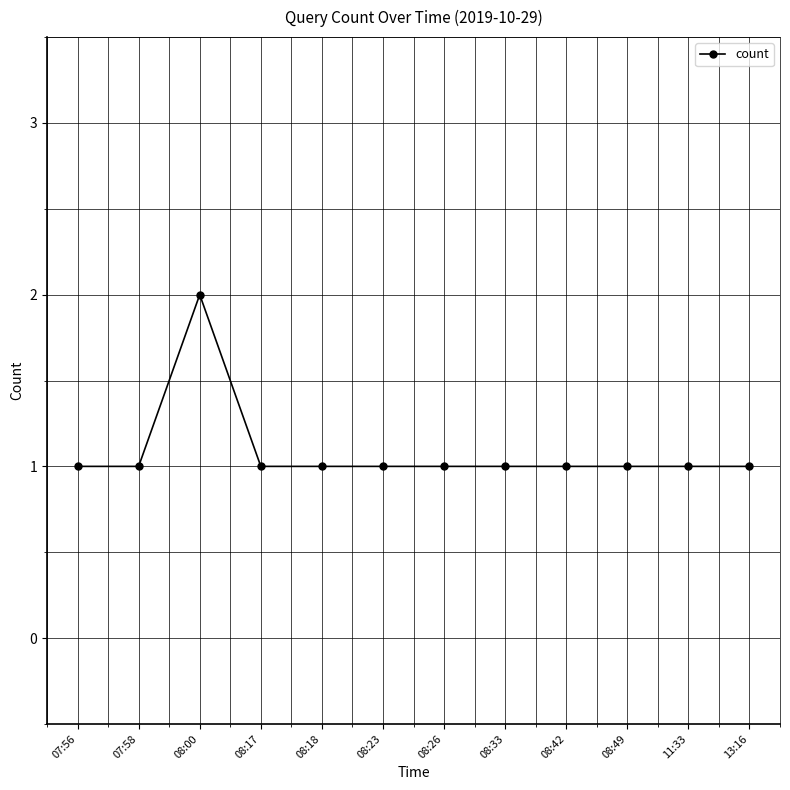

Reading right to left, list all the values displayed in this chart.

13:16=1	11:33=1	08:49=1	08:42=1	08:33=1	08:26=1	08:23=1	08:18=1	08:17=1	08:00=2	07:58=1	07:56=1